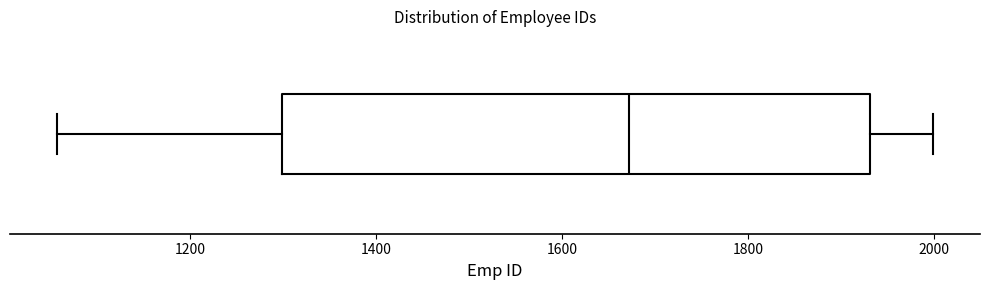

Read this box plot against the x-axis: the position of the median line, the range covered by the box, and the ends of both whiskers. The values are not printed on the chart, so give them approximately, as read against the axis.

median 1680, box 1300 to 1940, whiskers 1060 to 2000